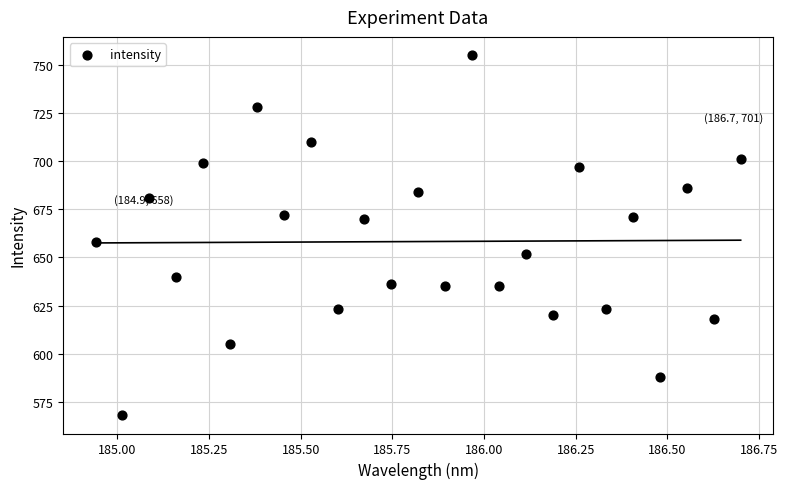

What Y value in the scatter plot is closest to 661?

658